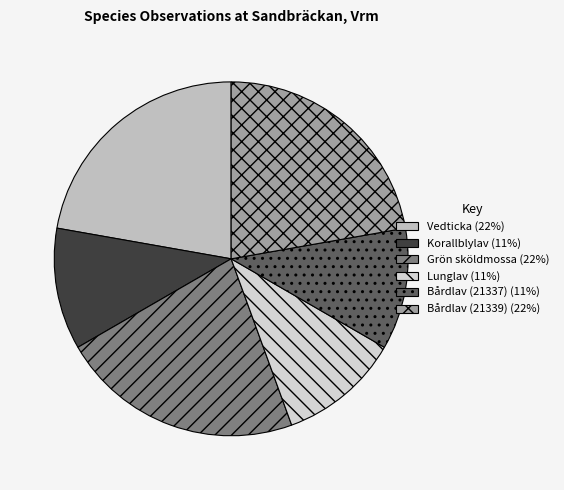

Count the number of slices in the pie.

6